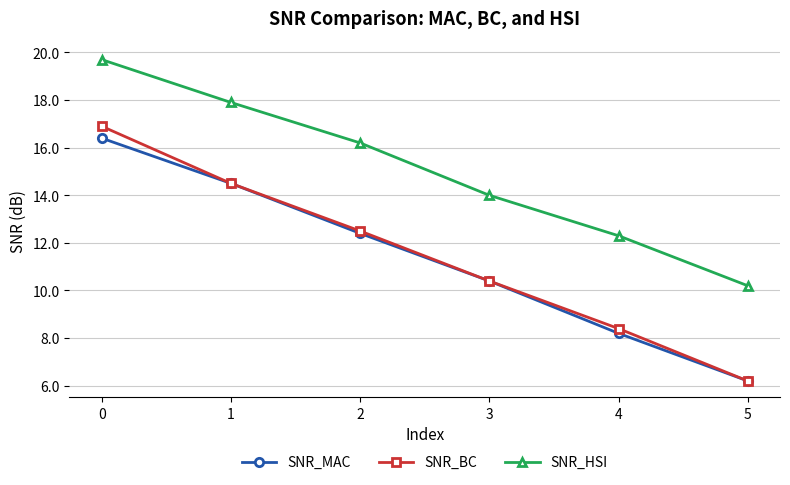

What is the minimum value shown in the chart?

6.2